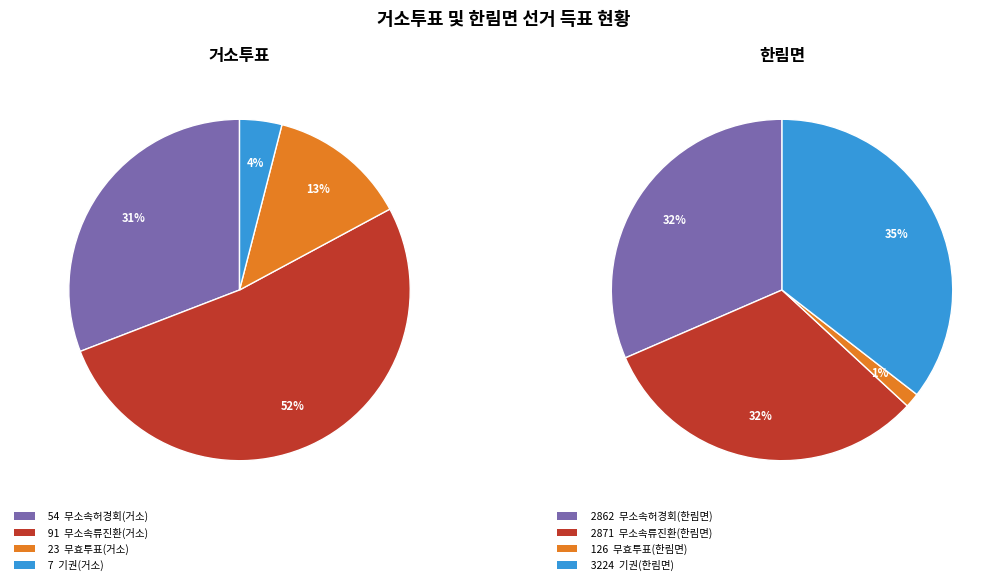

True or false: 한림면 accounts for 55% of the total.

False